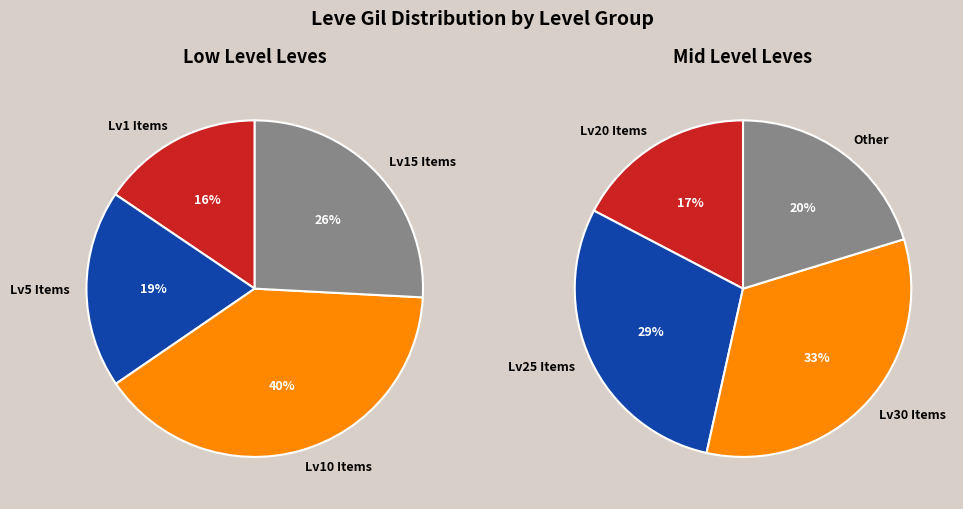

To the nearest percent, what is the difference between the 3 and 4 slice percentages?

3%